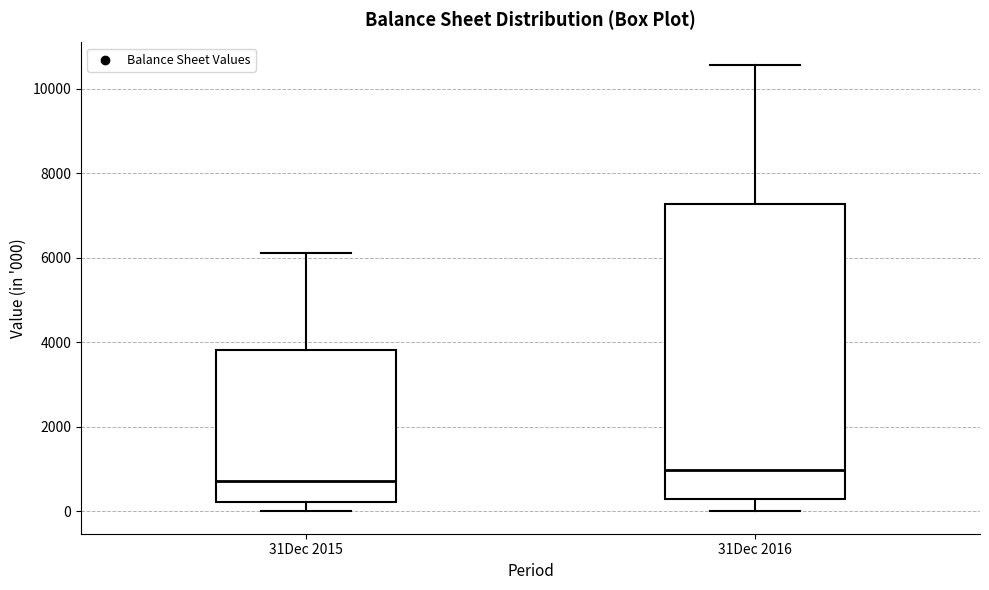

Reading left to right, transcribe this box plot: for each box, give where its median line is, the range the box spans, and where its two whiskers end, as read against the y-axis. The values are not printed on the chart, so give them approximately, as read against the axis.

31Dec 2015: median 800, box 200 to 3800, whiskers 0 to 6200
31Dec 2016: median 1000, box 200 to 7200, whiskers 0 to 10600